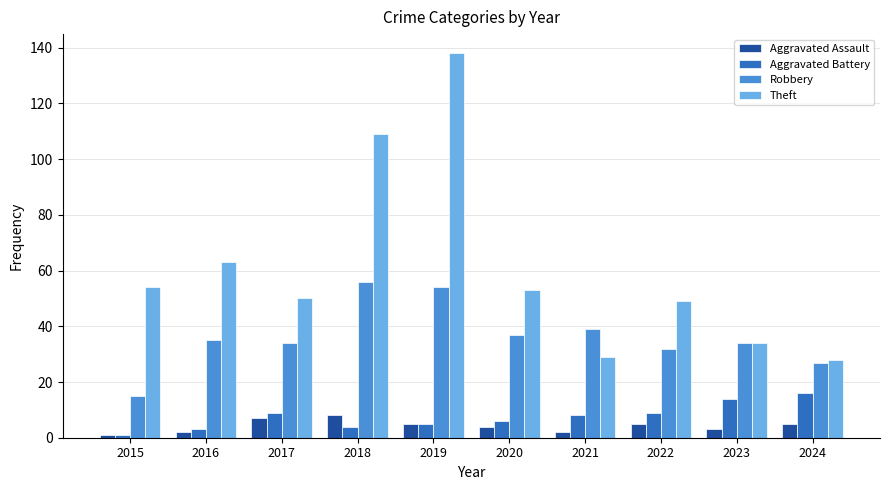

What are all the series names shown in the legend?

Aggravated Assault, Aggravated Battery, Robbery, Theft